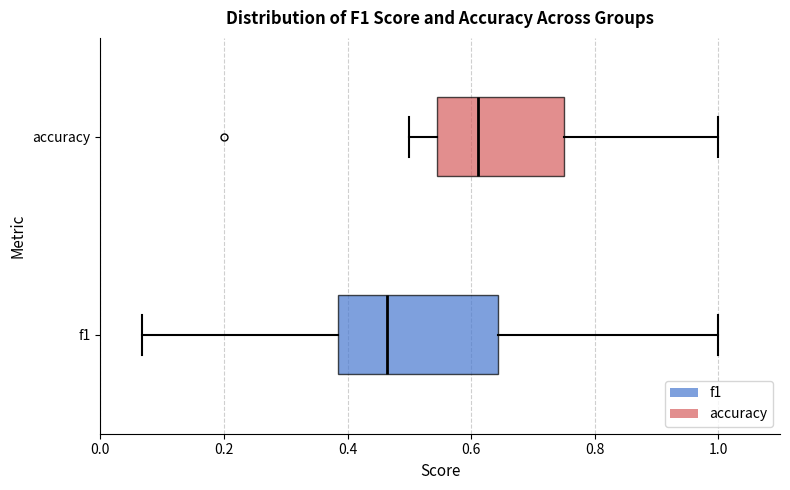

Which box is the widest, from its left edge to its right edge?

f1